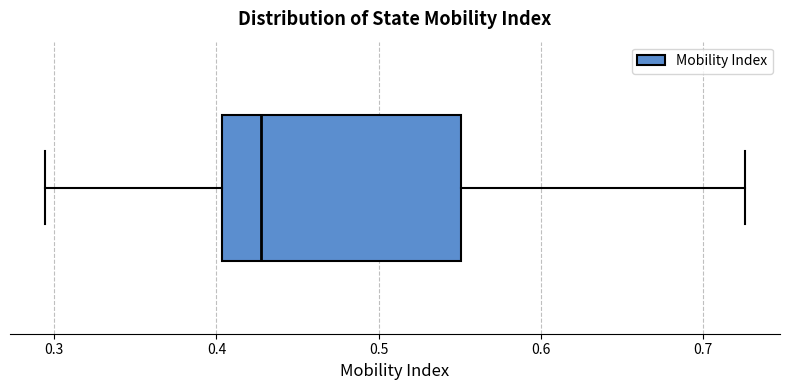

Read this box plot against the x-axis: the position of the median line, the range covered by the box, and the ends of both whiskers. The values are not printed on the chart, so give them approximately, as read against the axis.

median 0.43, box 0.40 to 0.55, whiskers 0.29 to 0.73